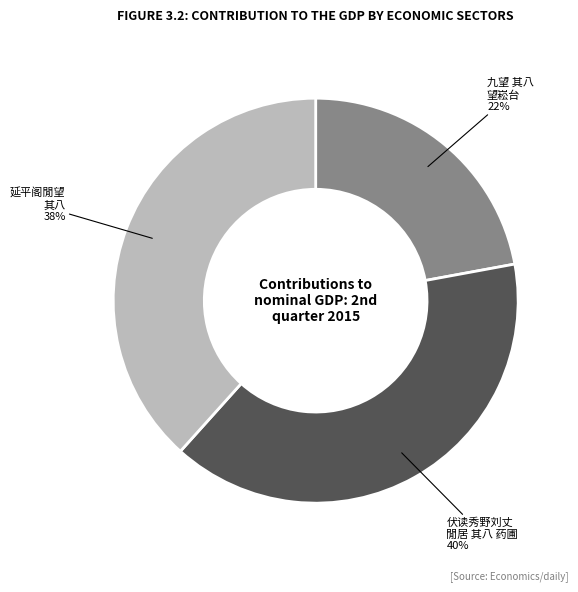

How many segments does this pie chart have?

3